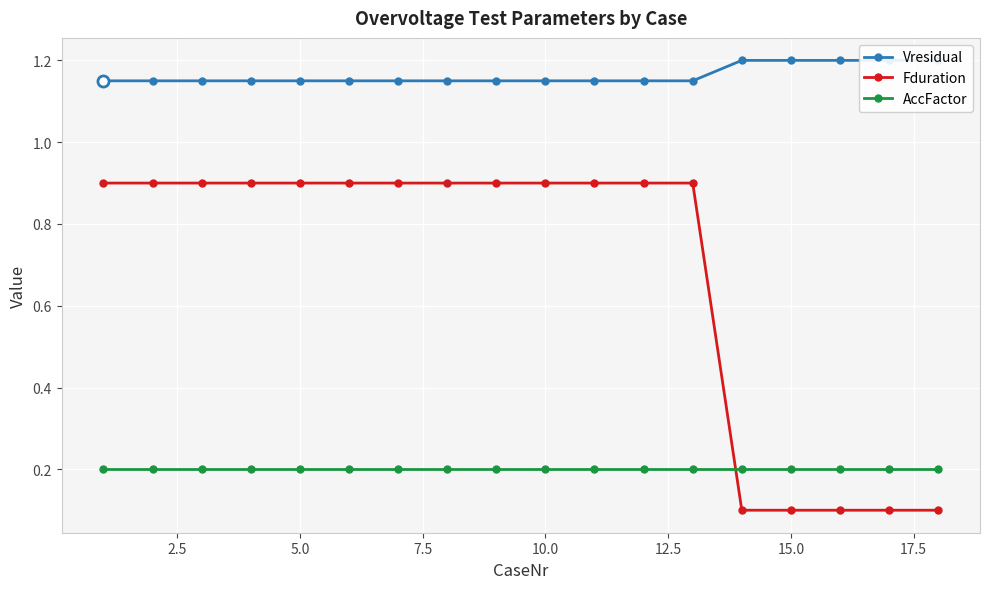

Count the number of data series in this chart.

3